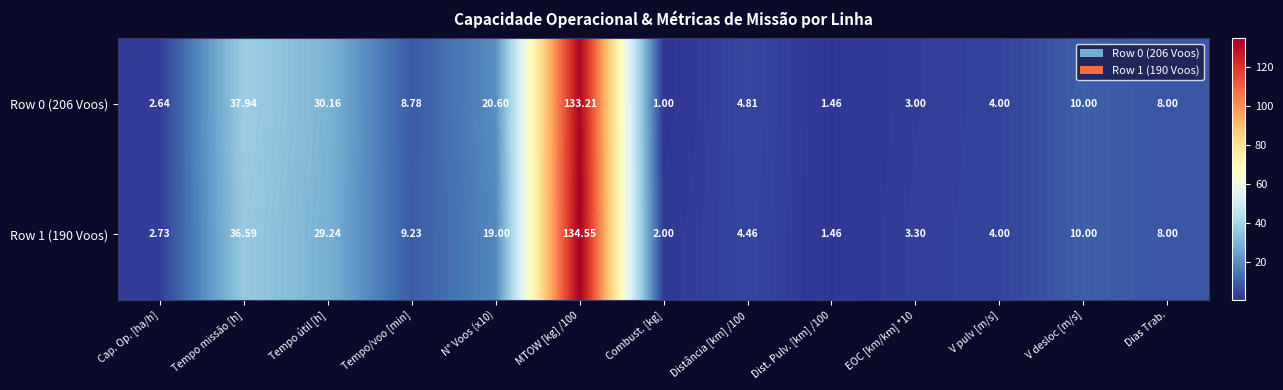

At which category does the chart reach its peak across all series?

MTOW [kg] /100